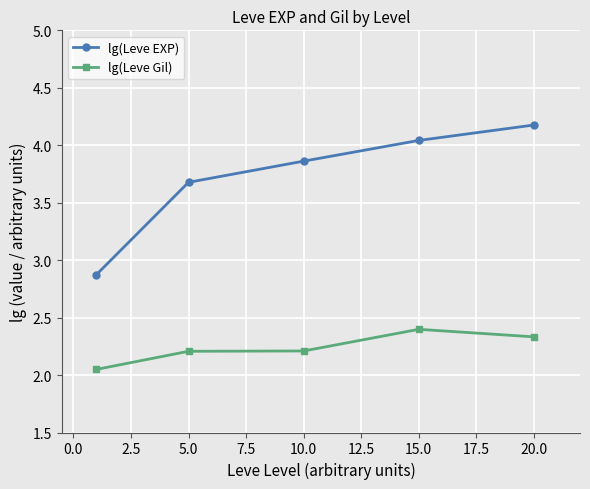

True or false: lg(Leve EXP) and lg(Leve Gil) cross at least once.

False